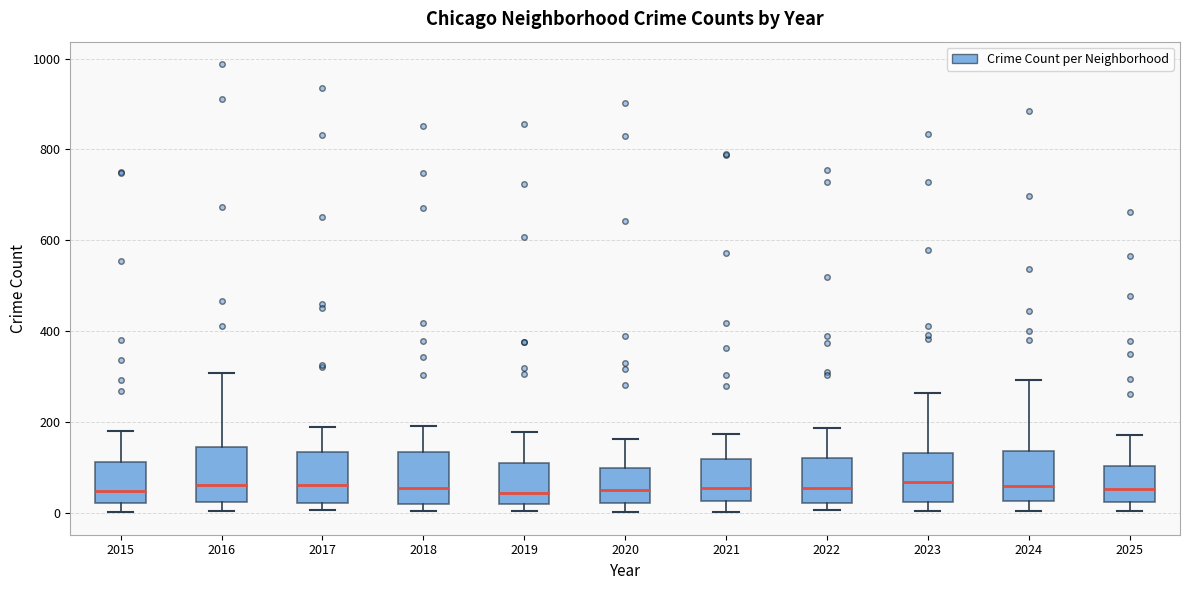

Reading left to right, transcribe this box plot: for each box, give where its median line is, the range the box spans, and where its two whiskers end, as read against the y-axis. The values are not printed on the chart, so give them approximately, as read against the axis.

2015: median 40, box 20 to 120, whiskers 0 to 180
2016: median 60, box 20 to 140, whiskers 0 to 300
2017: median 60, box 20 to 140, whiskers 0 to 180
2018: median 60, box 20 to 140, whiskers 0 to 200
2019: median 40, box 20 to 120, whiskers 0 to 180
2020: median 60, box 20 to 100, whiskers 0 to 160
2021: median 60, box 20 to 120, whiskers 0 to 180
2022: median 60, box 20 to 120, whiskers 0 to 180
2023: median 60, box 20 to 140, whiskers 0 to 260
2024: median 60, box 20 to 140, whiskers 0 to 300
2025: median 60, box 20 to 100, whiskers 0 to 180